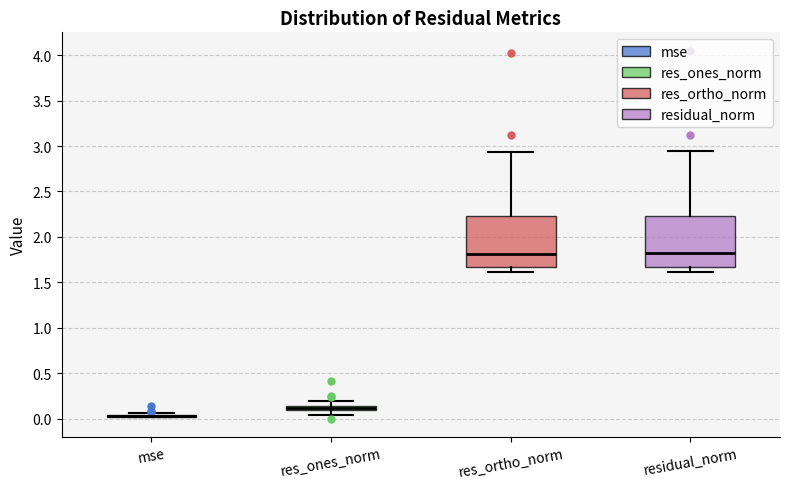

Where is the upper edge of the box for res_ortho_norm on the y-axis? The values are not printed on the chart, so give them approximately, as read against the axis.

2.25